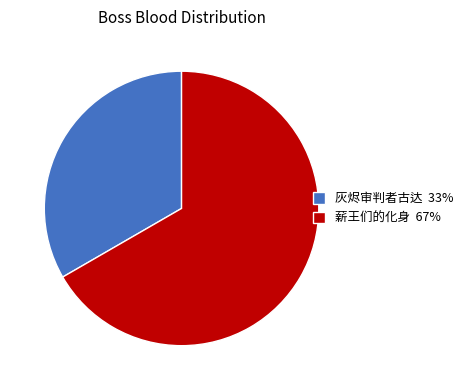

Rank the categories by value from lowest to highest.

灰烬审判者古达 33%, 薪王们的化身 67%